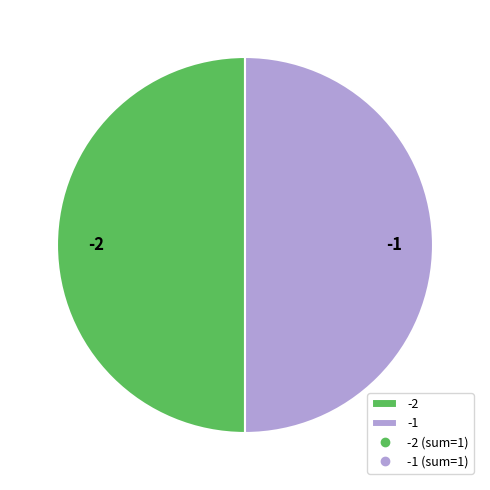

Is it true that -1 is 94% of the pie?

False